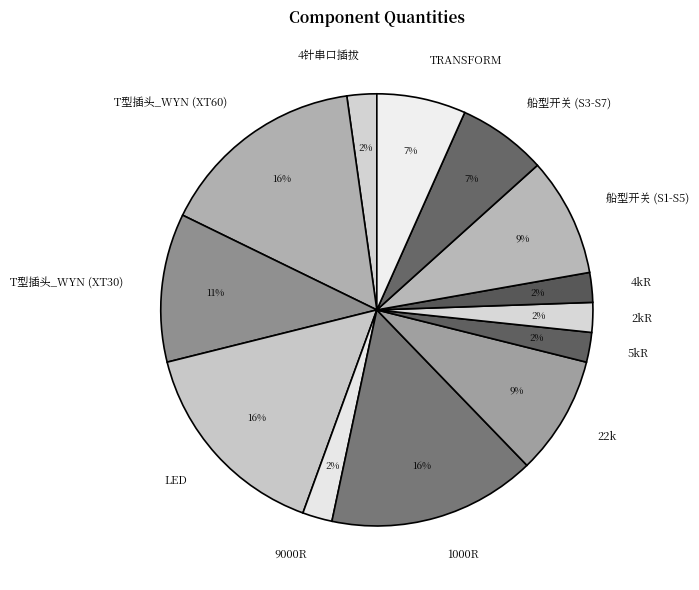

Do 4kR and 22k together represent more than half of the pie?

No